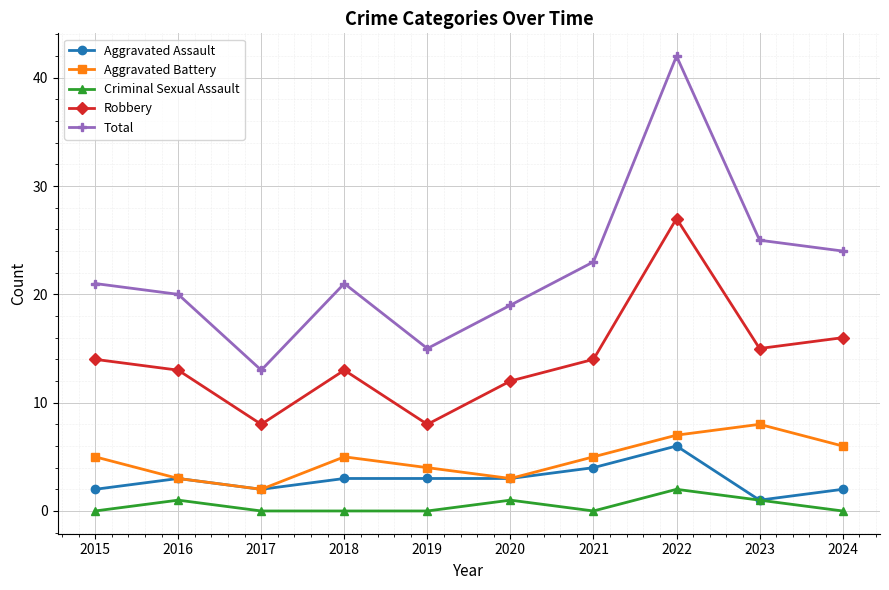

How many Aggravated Assault values are between 2 and 3?

7